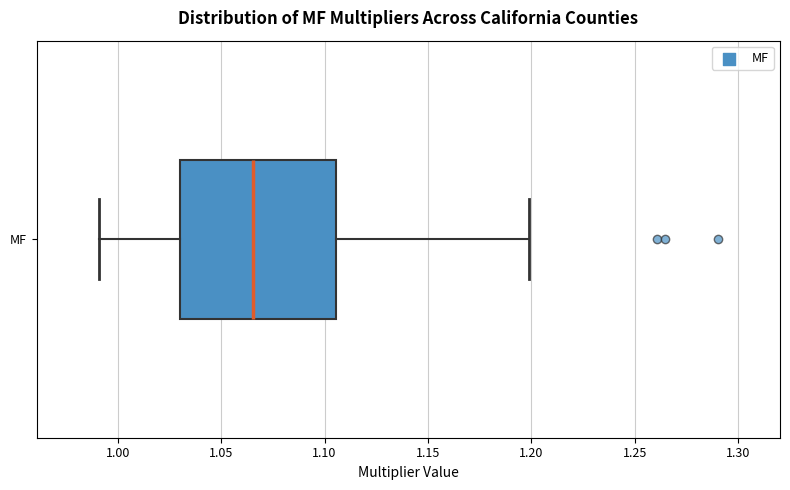

Where does the median line of the box for MF sit on the x-axis? The values are not printed on the chart, so give them approximately, as read against the axis.

1.065